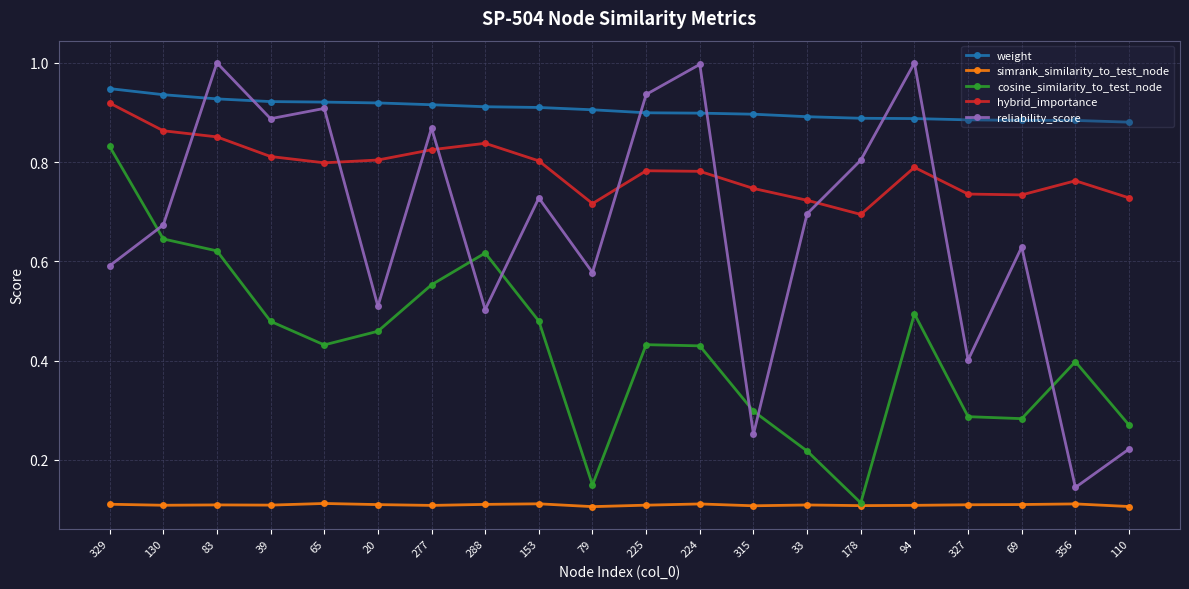

In reliability_score, how many points are higher than both neighbors (excluding endpoints)?

7